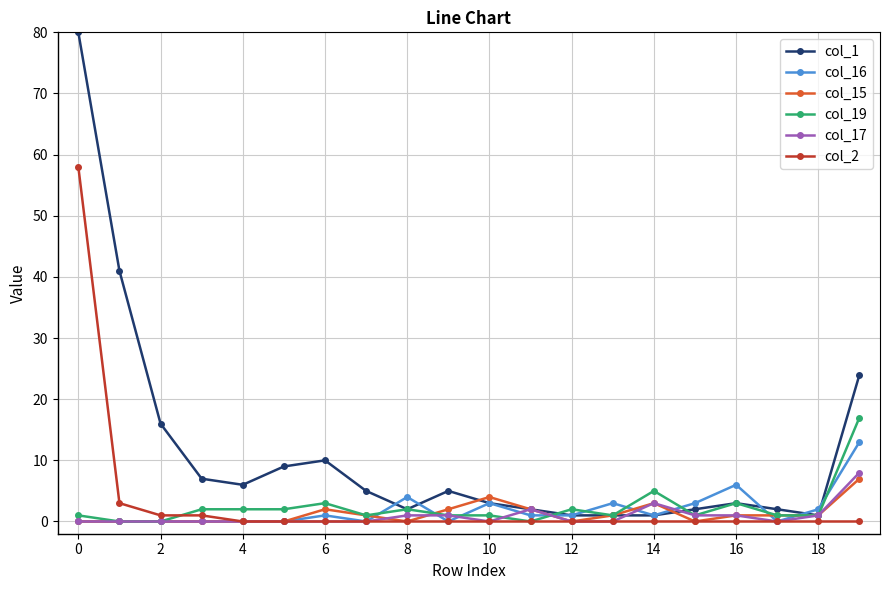

Which series has the widest spread of values?

col_1